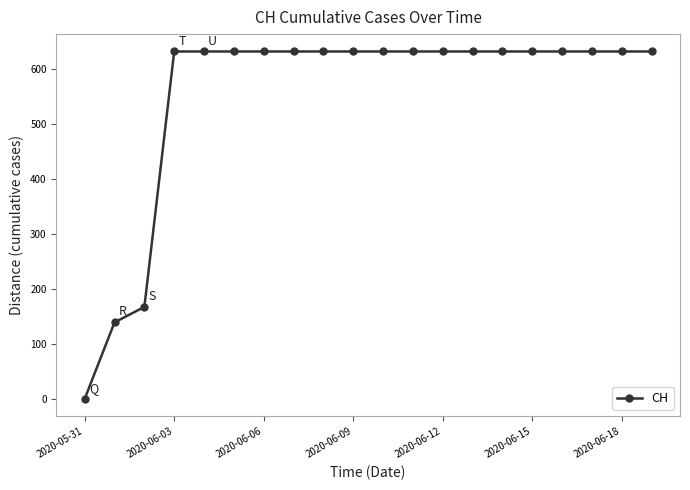

Reading right to left, extract all data points from this chart.

631	631	631	631	631	631	631	631	631	631	631	631	631	631	631	631	631	167	139	0